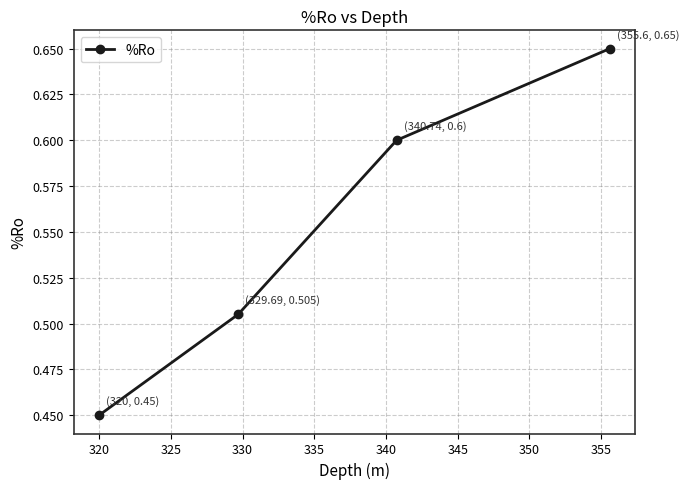

Count the values in the range 0 to 1.

4